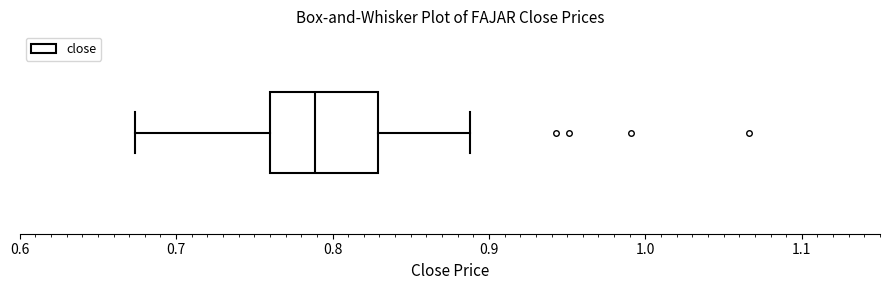

Read this box plot against the x-axis: the position of the median line, the range covered by the box, and the ends of both whiskers. The values are not printed on the chart, so give them approximately, as read against the axis.

median 0.79, box 0.76 to 0.83, whiskers 0.67 to 0.89